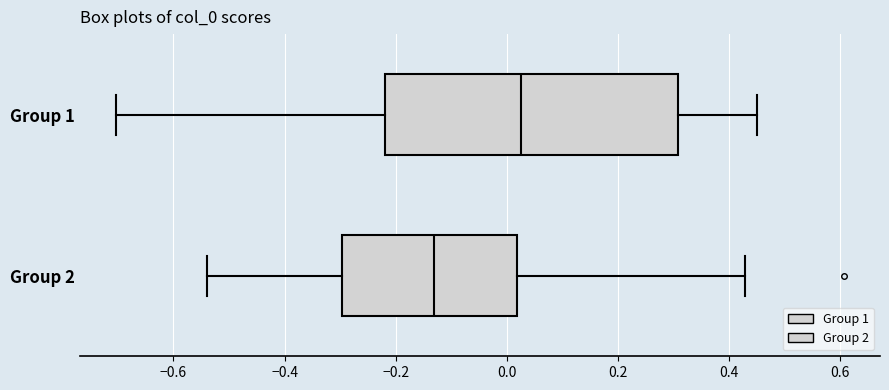

Comparing the boxes themselves (not the whiskers), which one is the widest?

Group 1